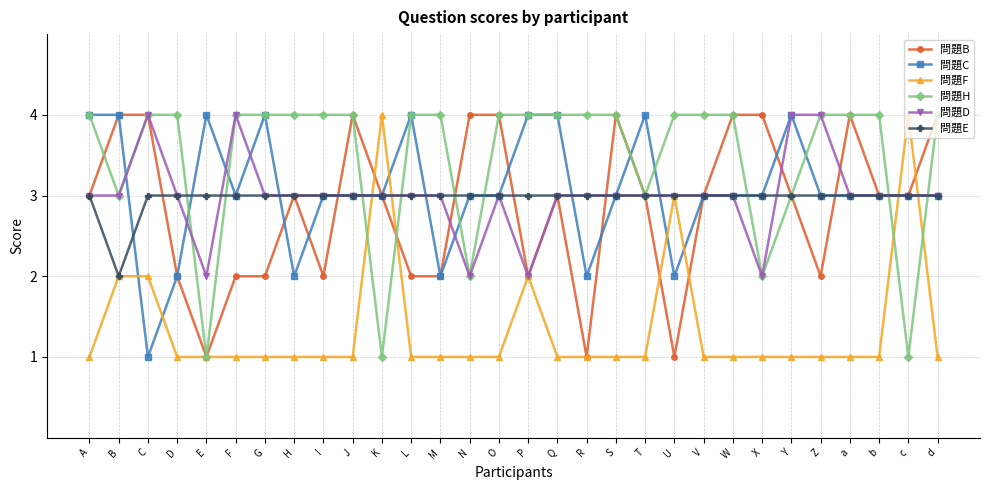

Reading left to right, transcribe all the data shown in this chart.

問題B: 3	4	4	2	1	2	2	3	2	4	3	2	2	4	4	2	3	1	4	3	1	3	4	4	3	2	4	3	3	4
問題C: 4	4	1	2	4	3	4	2	3	3	3	4	2	3	3	4	4	2	3	4	2	3	3	3	4	3	3	3	3	3
問題F: 1	2	2	1	1	1	1	1	1	1	4	1	1	1	1	2	1	1	1	1	3	1	1	1	1	1	1	1	4	1
問題H: 4	3	4	4	1	4	4	4	4	4	1	4	4	2	4	4	4	4	4	3	4	4	4	2	3	4	4	4	1	4
問題D: 3	3	4	3	2	4	3	3	3	3	3	3	3	2	3	2	3	3	3	3	3	3	3	2	4	4	3	3	3	3
問題E: 3	2	3	3	3	3	3	3	3	3	3	3	3	3	3	3	3	3	3	3	3	3	3	3	3	3	3	3	3	3